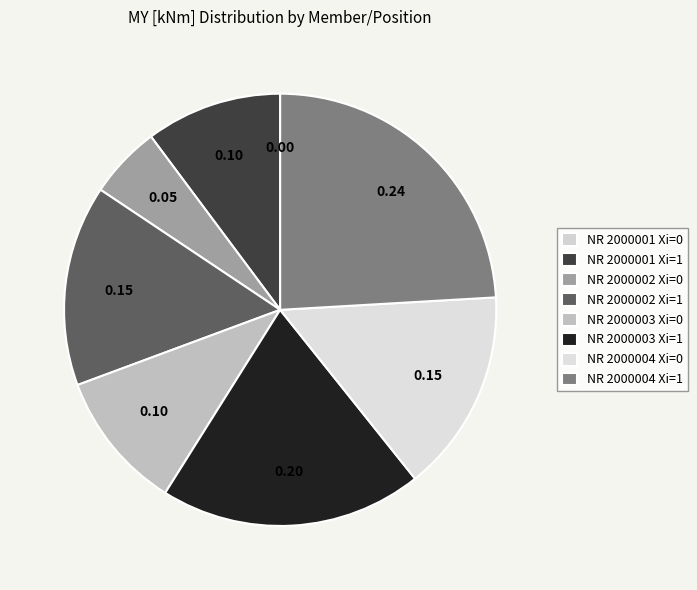

Rank the categories by value from lowest to highest.

NR 2000001 Xi=0, NR 2000002 Xi=0, NR 2000001 Xi=1, NR 2000003 Xi=0, NR 2000002 Xi=1, NR 2000004 Xi=0, NR 2000003 Xi=1, NR 2000004 Xi=1